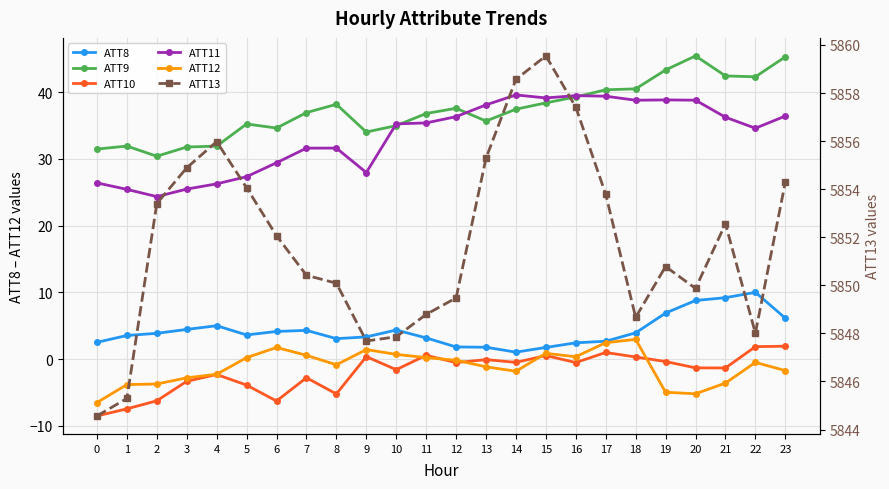

Is it true that ATT8 equals 3.4 at 21?

False